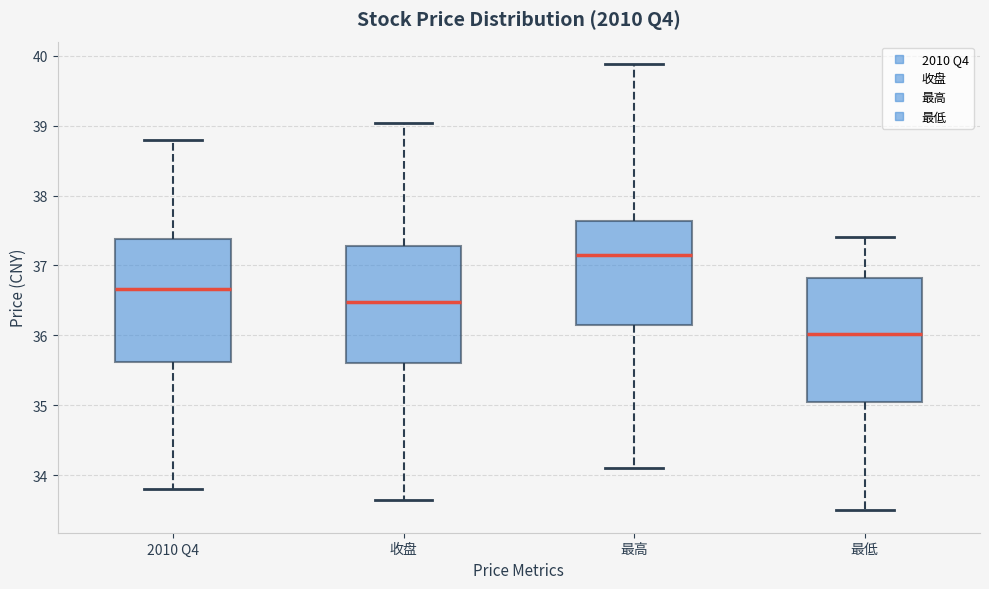

Where does the upper whisker of the box for 收盘 end on the y-axis? The values are not printed on the chart, so give them approximately, as read against the axis.

39.0